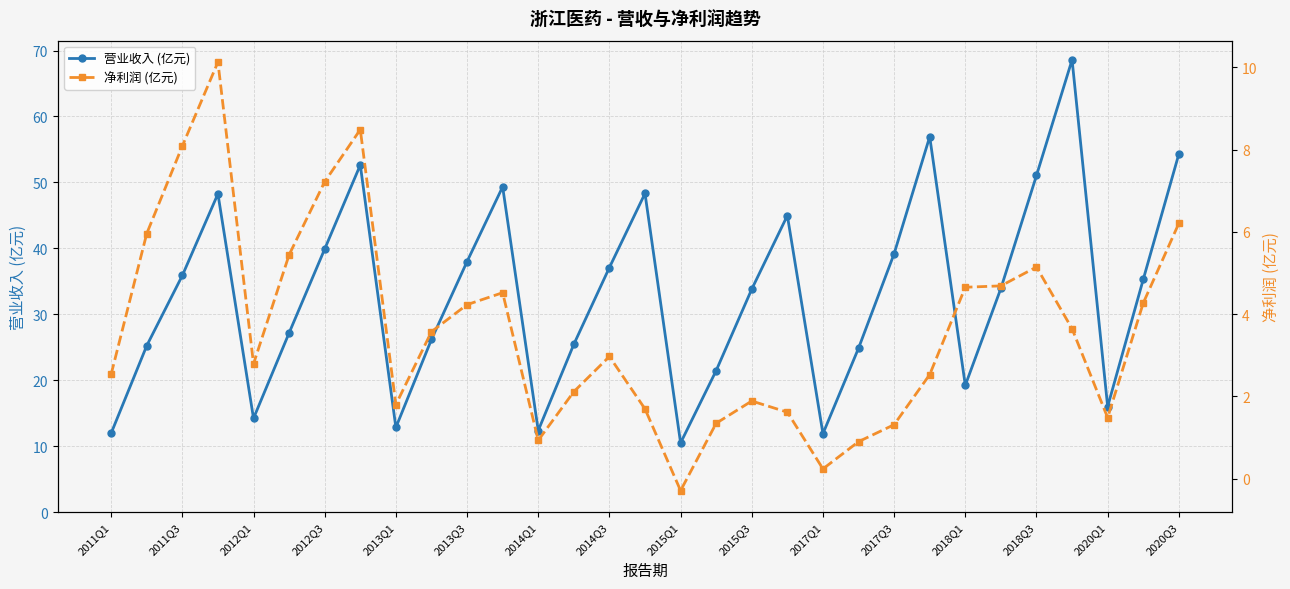

How many lines are shown in the chart?

2